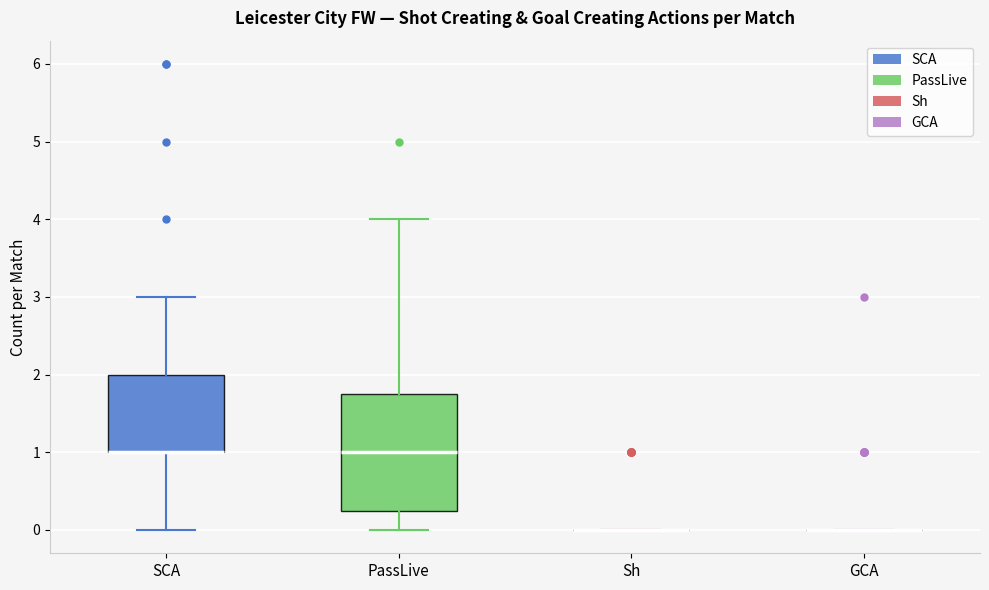

Reading left to right, read every box against the y-axis: the position of its median line, the range the box covers, and the ends of its whiskers. The values are not printed on the chart, so give them approximately, as read against the axis.

SCA: median 1.0 (drawn on the box's lower edge), box 1.0 to 2.0, whiskers 0.0 to 3.0
PassLive: median 1.0, box 0.3 to 1.8, whiskers 0.0 to 4.0
Sh: box collapsed to a line at 0.0, whiskers 0.0 to 0.0
GCA: box collapsed to a line at 0.0, whiskers 0.0 to 0.0